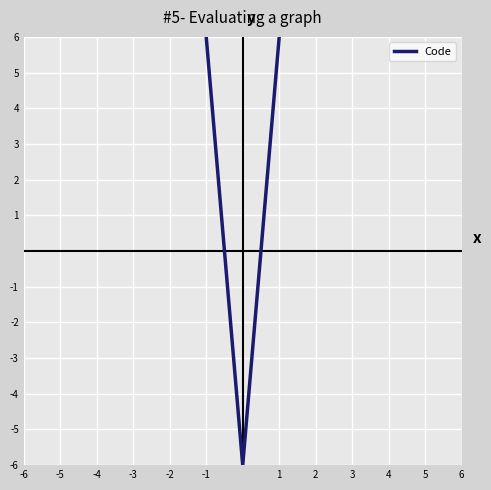

What is the sum of all values?

6